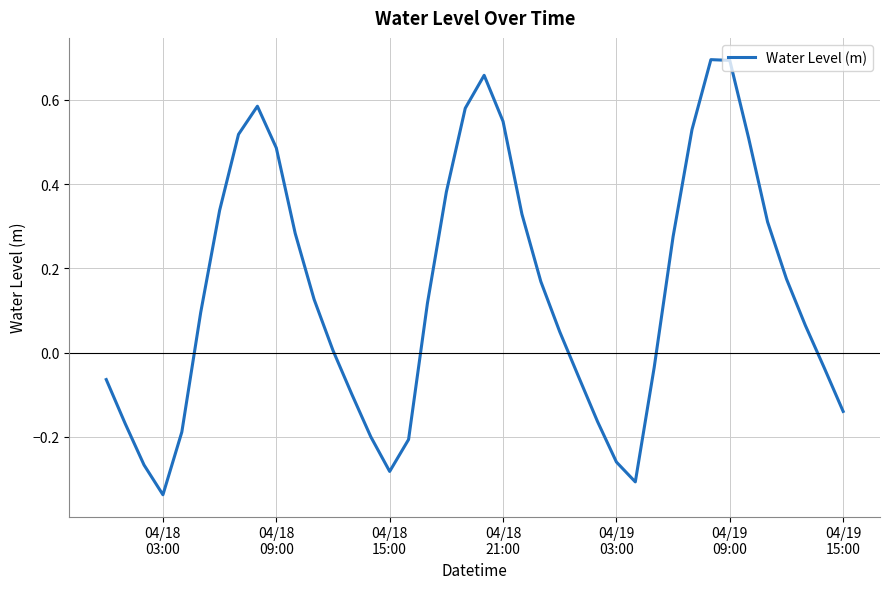

What is the difference between the maximum and minimum values?

1.0